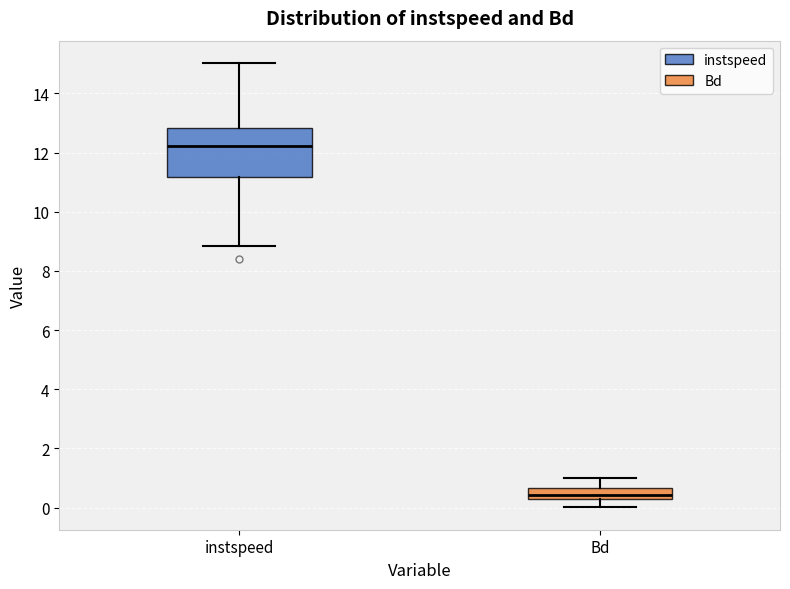

Which box's median line is the lowest?

Bd